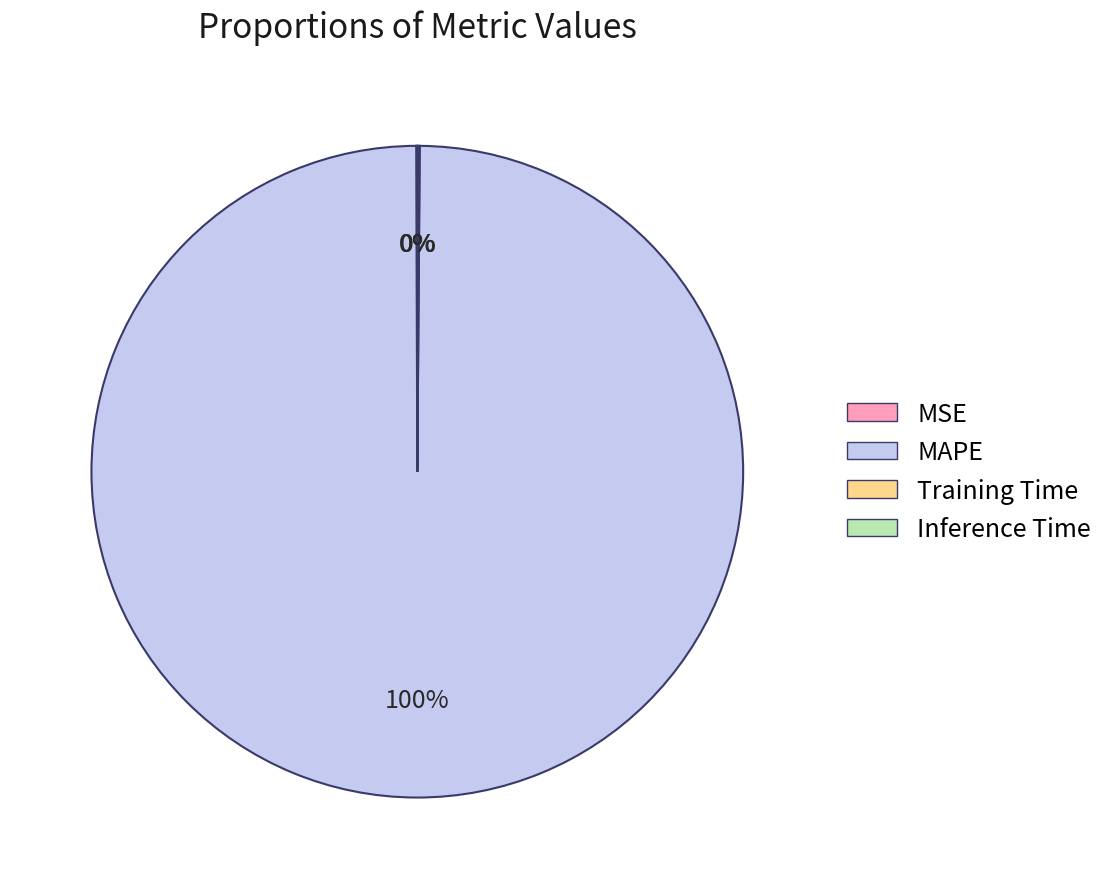

To the nearest percent, what is the average slice percentage?

25%